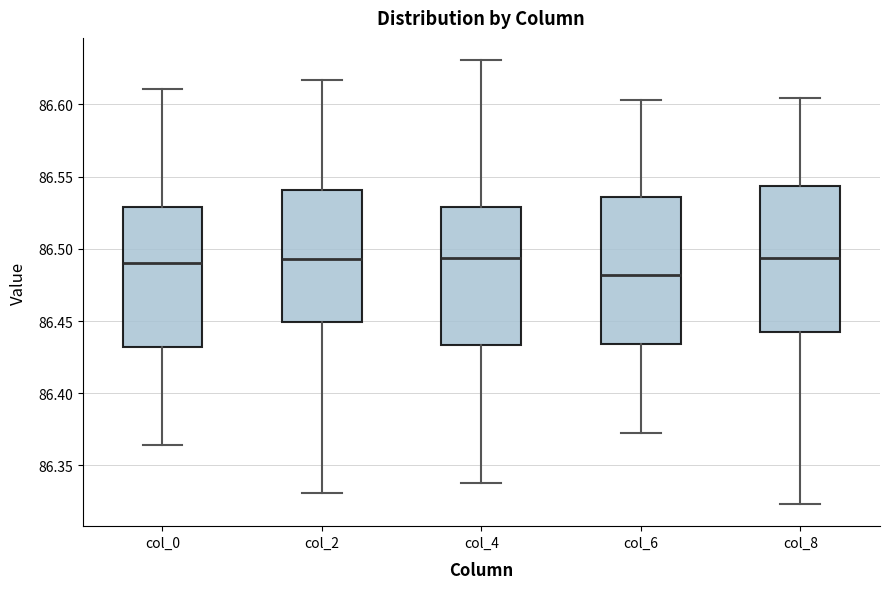

Reading left to right, read every box against the y-axis: the position of its median line, the range the box covers, and the ends of its whiskers. The values are not printed on the chart, so give them approximately, as read against the axis.

col_0: median 86.490, box 86.430 to 86.530, whiskers 86.365 to 86.610
col_2: median 86.495, box 86.450 to 86.540, whiskers 86.330 to 86.615
col_4: median 86.495, box 86.435 to 86.530, whiskers 86.340 to 86.630
col_6: median 86.480, box 86.435 to 86.535, whiskers 86.375 to 86.605
col_8: median 86.495, box 86.440 to 86.545, whiskers 86.325 to 86.605